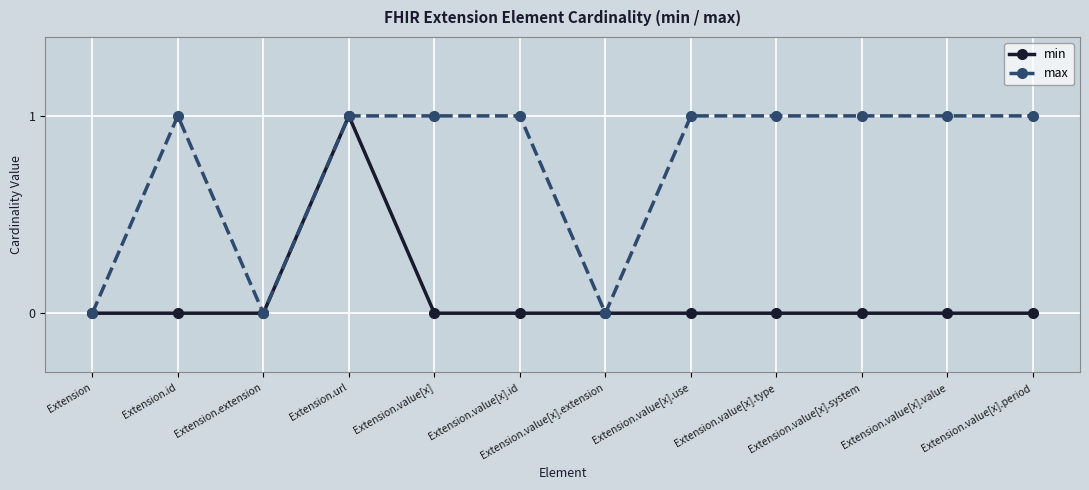

What is the label of the 8th point from the right?

Extension.value[x]